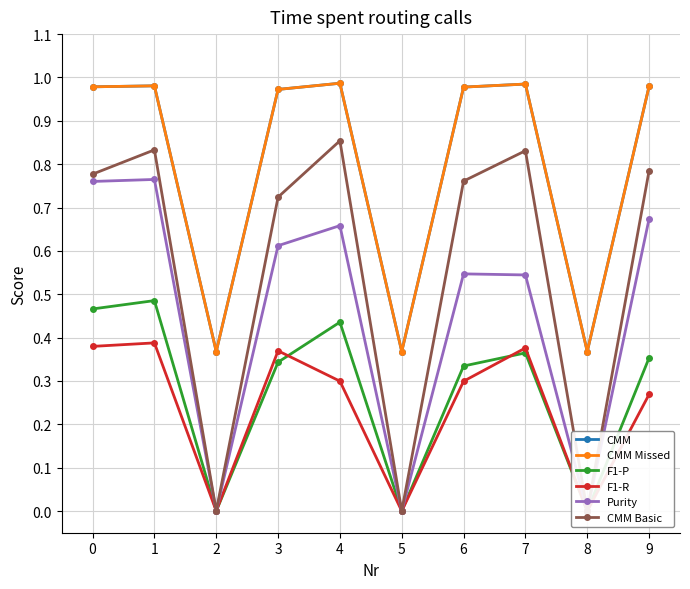

Is it true that F1-P equals 0.3 at 6?

True